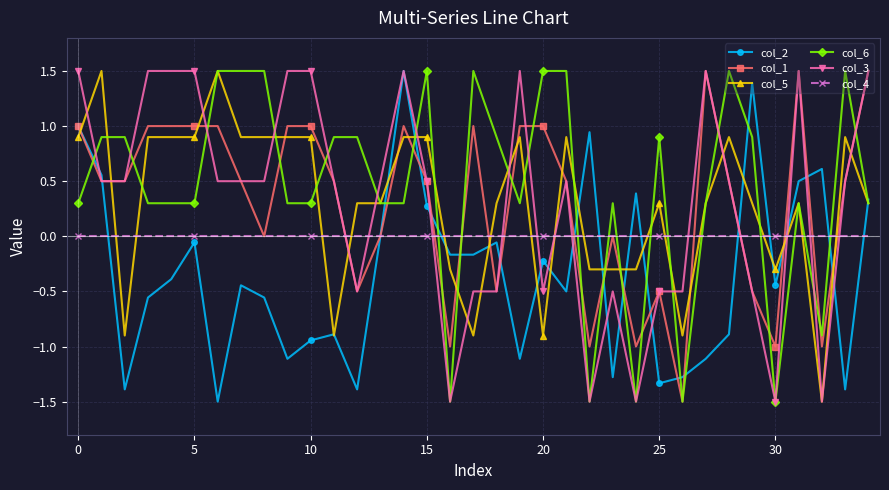

How many categories are shown in the chart?

35